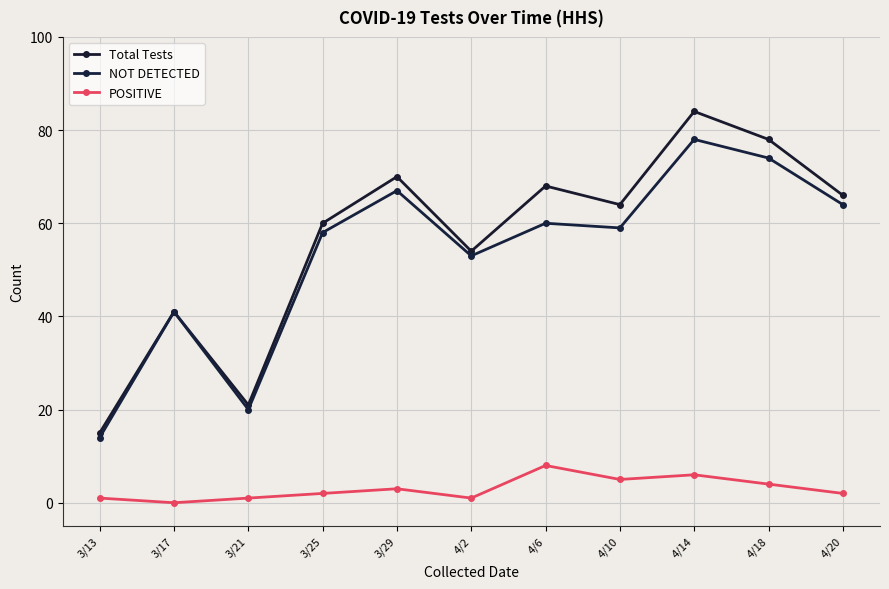

Reading left to right, what are all the values shown in this chart?

Total Tests: 15	41	21	60	70	54	68	64	84	78	66
NOT DETECTED: 14	41	20	58	67	53	60	59	78	74	64
POSITIVE: 1	0	1	2	3	1	8	5	6	4	2